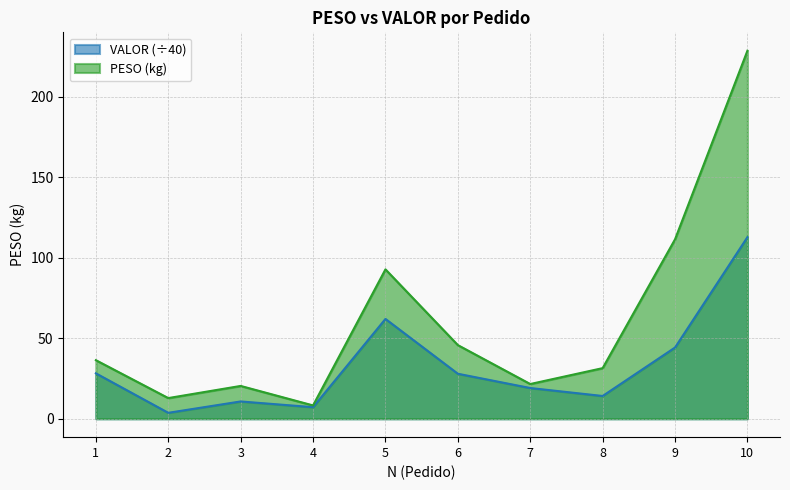

Where is VALOR nearest to the value 58?

5